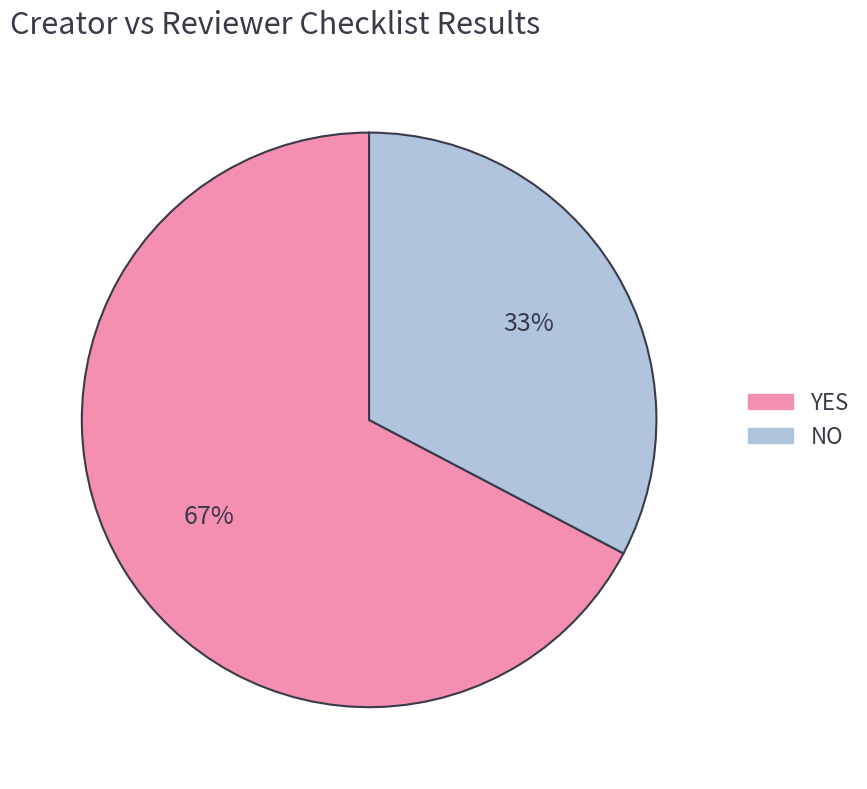

To the nearest percent, what percentage of the pie is NO?

33%